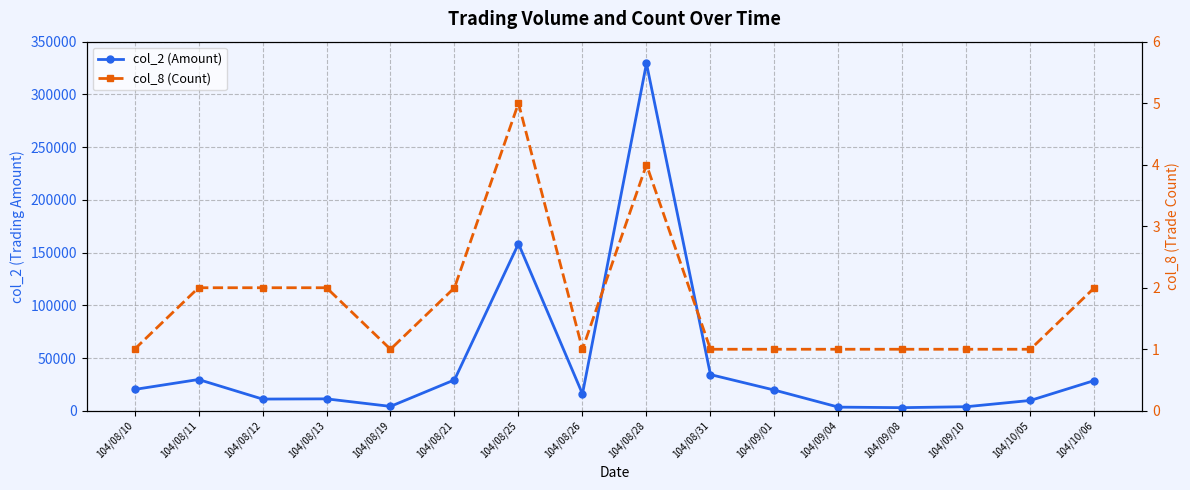

How many categories are shown in the chart?

16